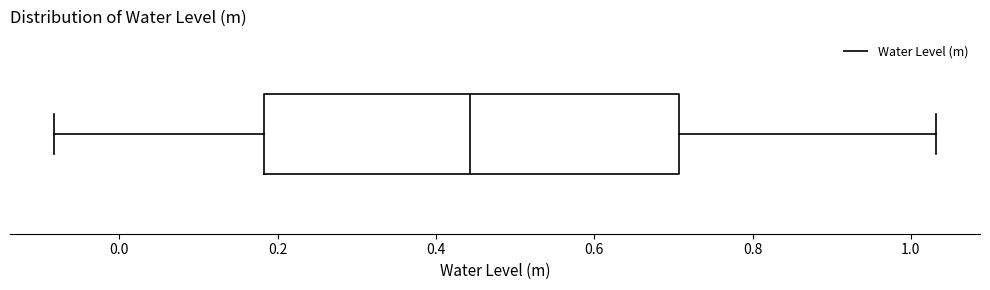

Read this box plot against the x-axis: the position of the median line, the range covered by the box, and the ends of both whiskers. The values are not printed on the chart, so give them approximately, as read against the axis.

median 0.44, box 0.18 to 0.70, whiskers -0.08 to 1.04